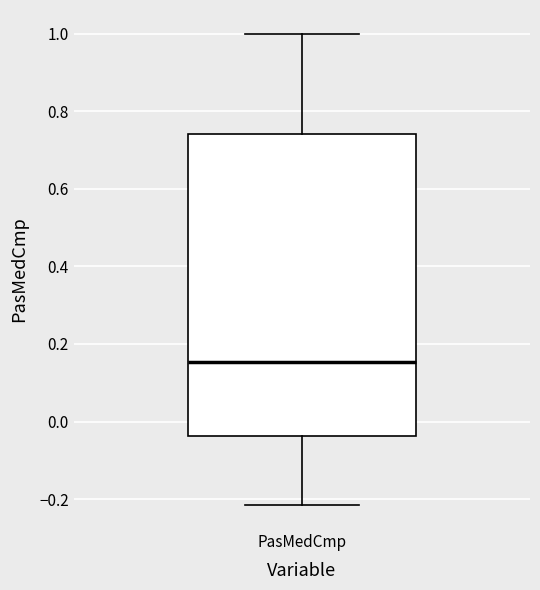

Transcribe this box plot: give where the median line is, the range the box spans, and where the two whiskers end, as read against the y-axis. The values are not printed on the chart, so give them approximately, as read against the axis.

median 0.16, box -0.04 to 0.74, whiskers -0.22 to 1.00